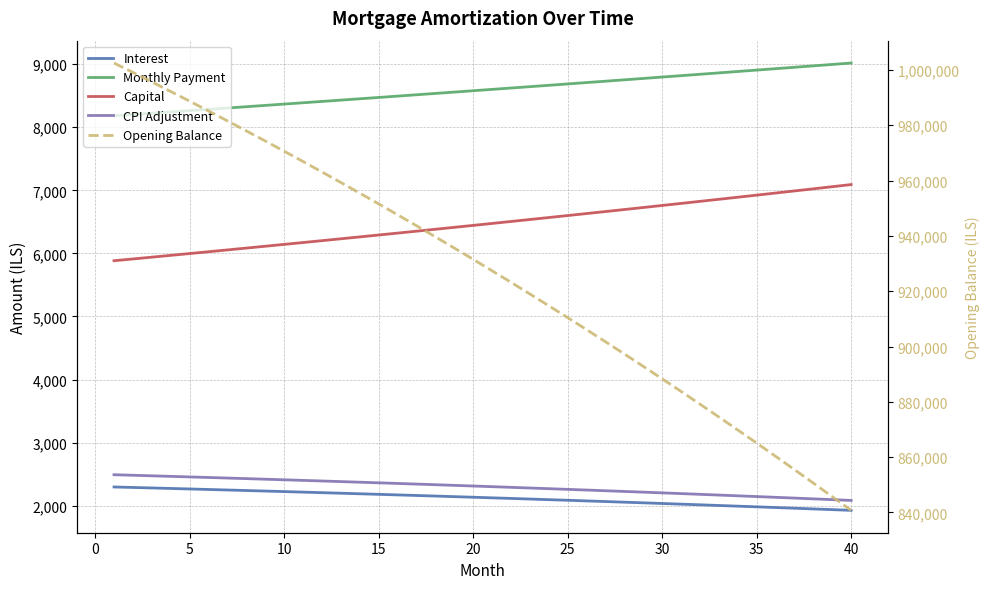

What is the sum of all Interest values?

84949.3